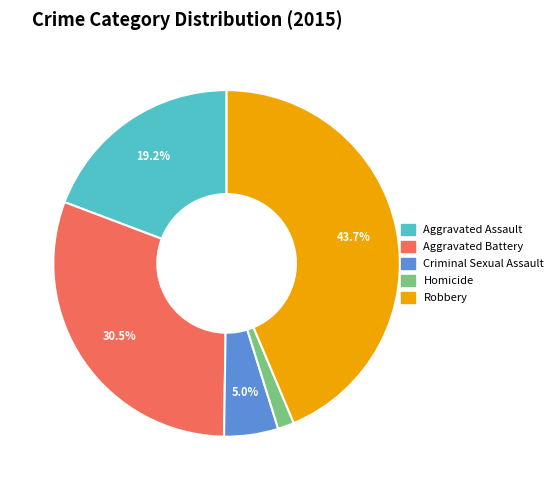

What percentage is the Criminal Sexual Assault slice, to the nearest percent?

5%